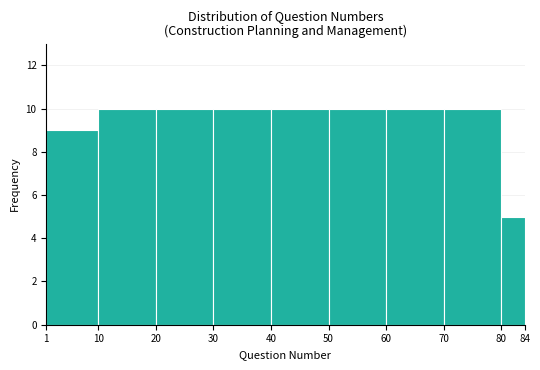

What is the height of the bar covering 60 to 70 on the x-axis? The values are not printed on the chart, so give them approximately, as read against the axis.

10